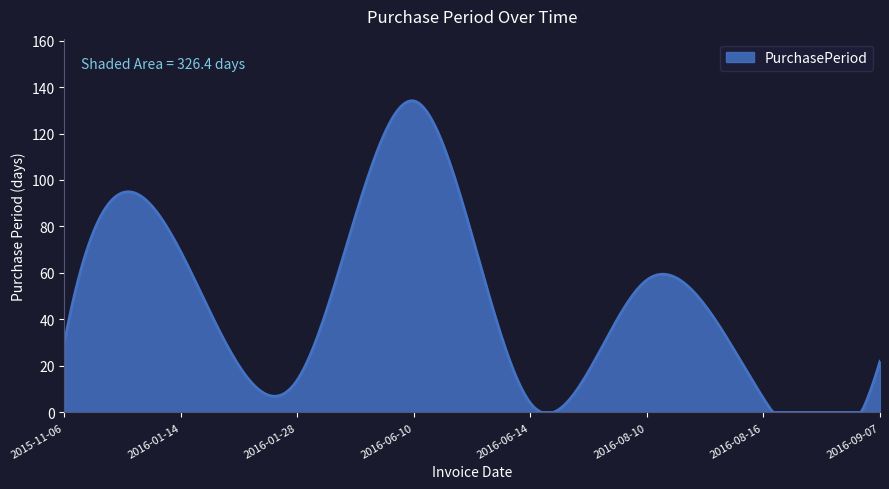

What is the maximum value shown in the chart?

134.1